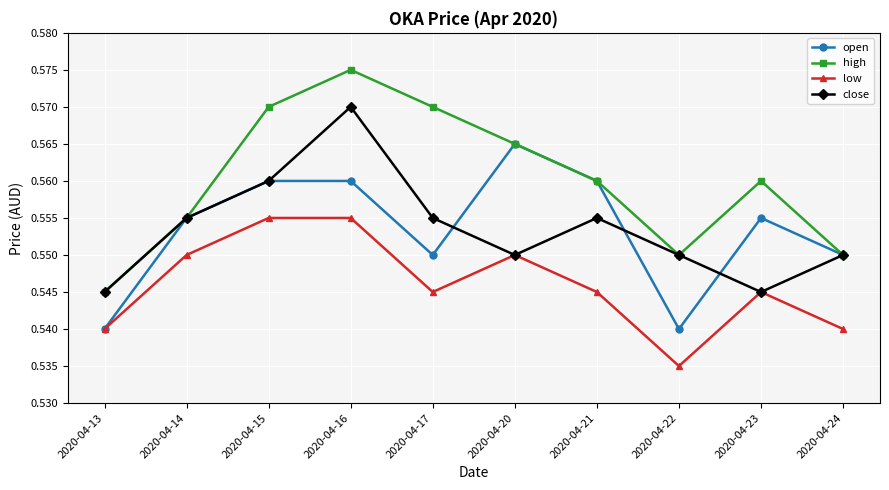

Which series has the largest total across all categories?

high